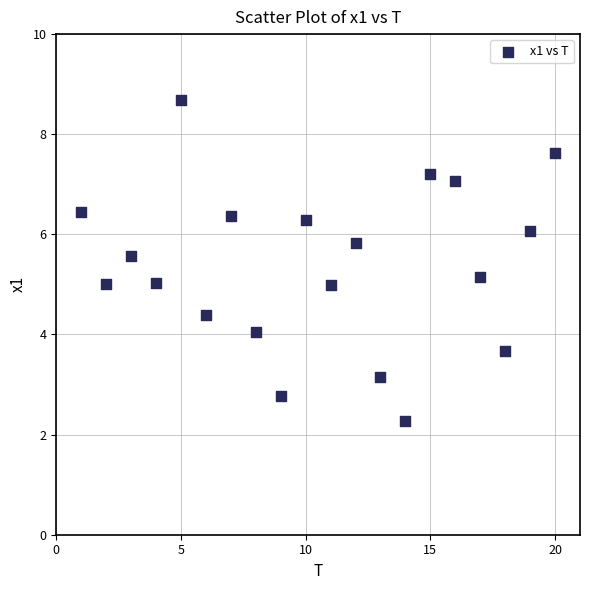

What is the range of X values (max minus min)?

19.0